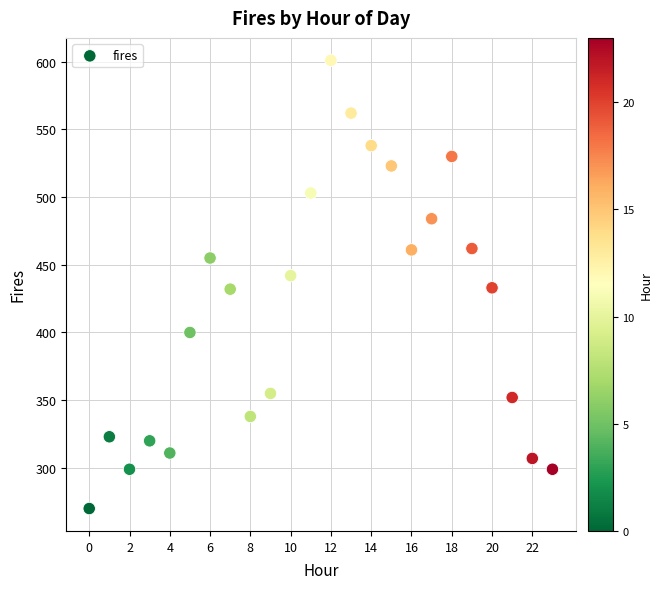

What is the range of Y values (max minus min)?

331